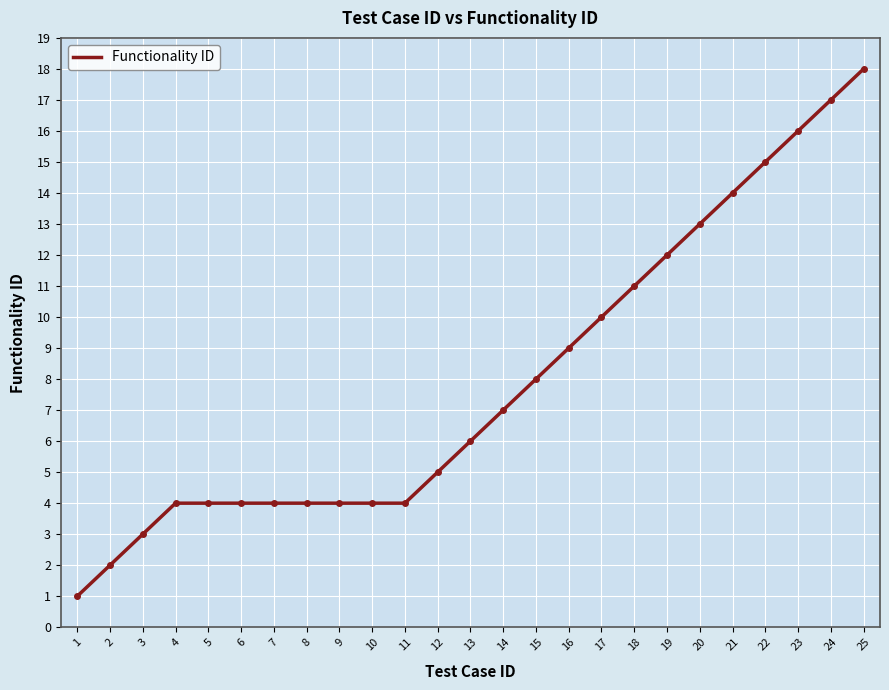

Between 19 and 25, which is larger?

25